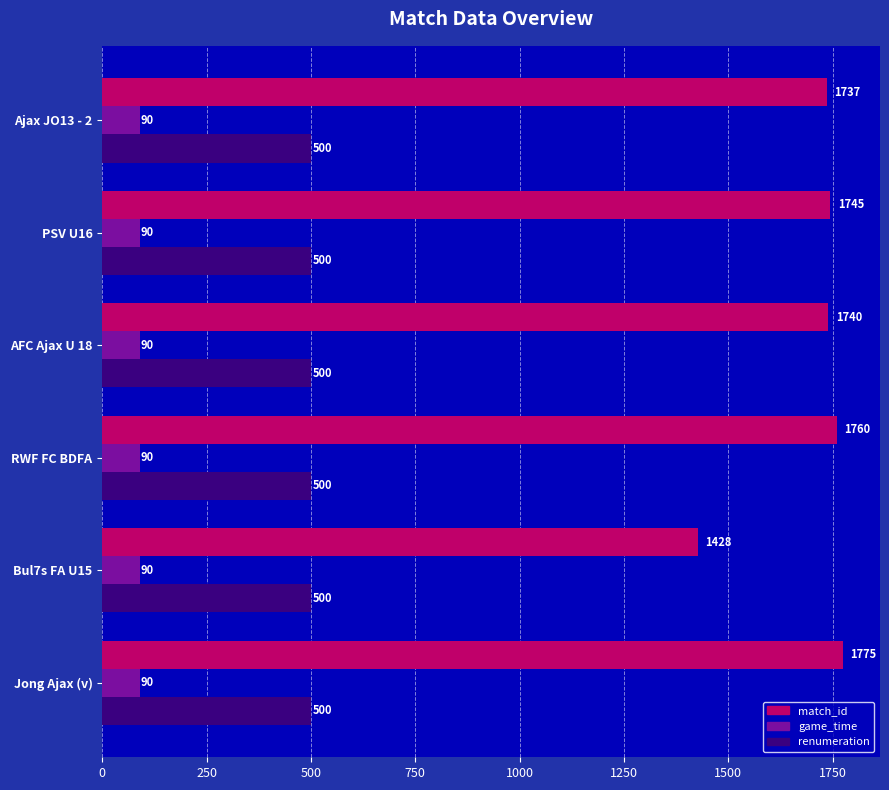

What is the average value of the game_time series?

90